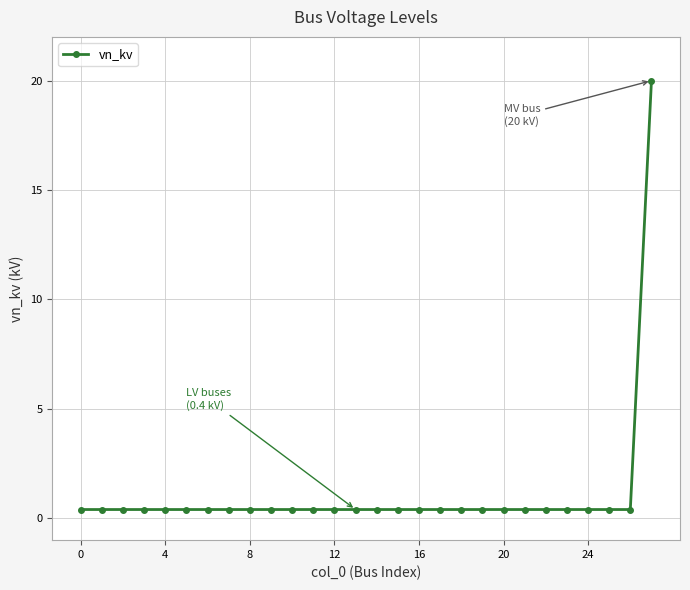

What is the maximum value shown in the chart?

20.0